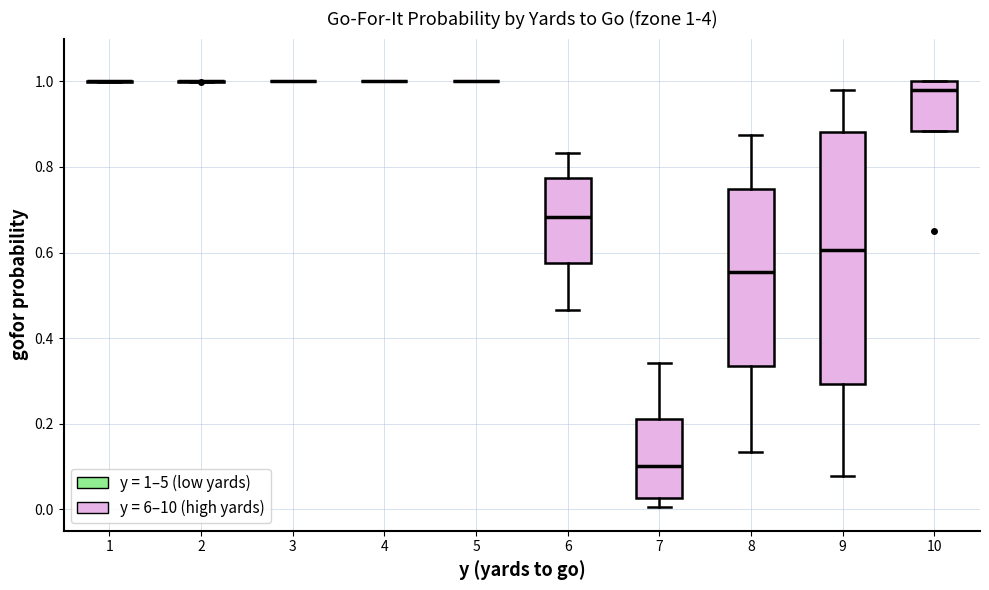

Which box is the tallest, from its lower edge to its upper edge?

9